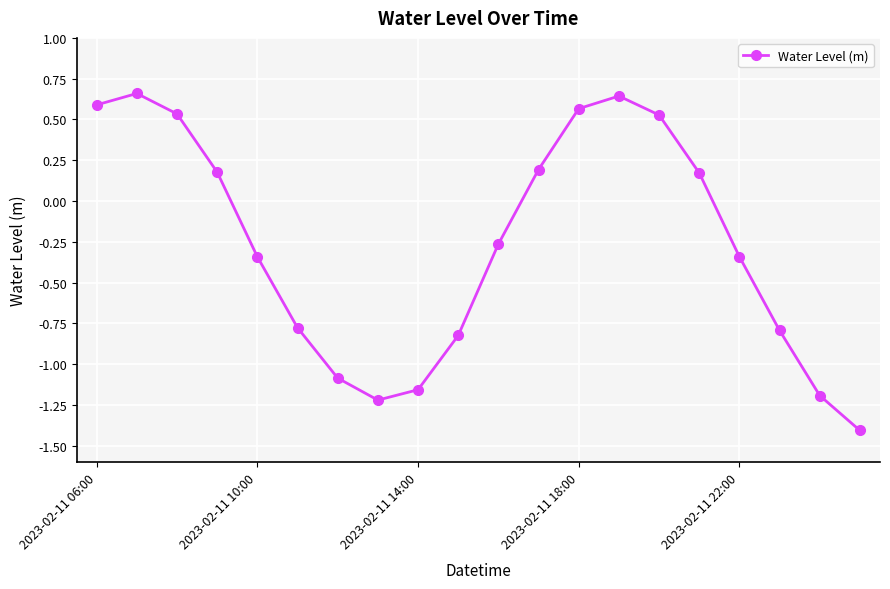

What is the smallest value displayed?

-1.4